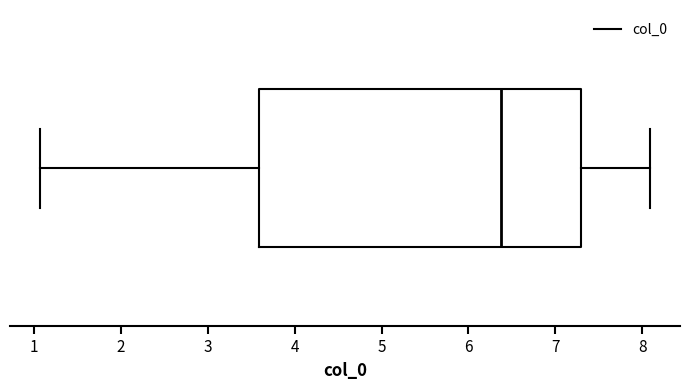

Transcribe this box plot: give where the median line is, the range the box spans, and where the two whiskers end, as read against the x-axis. The values are not printed on the chart, so give them approximately, as read against the axis.

median 6.4, box 3.6 to 7.3, whiskers 1.1 to 8.1